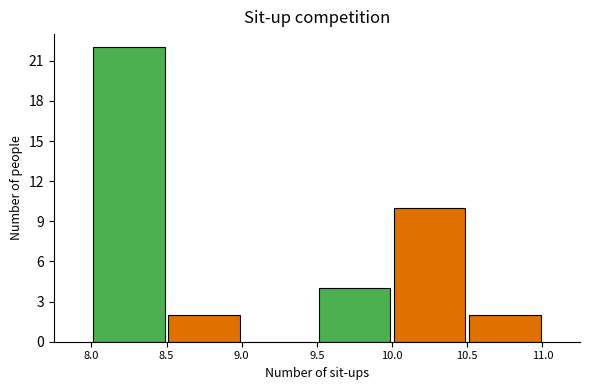

What is the height of the bar covering 10.5 to 11.0 on the x-axis? The values are not printed on the chart, so give them approximately, as read against the axis.

2